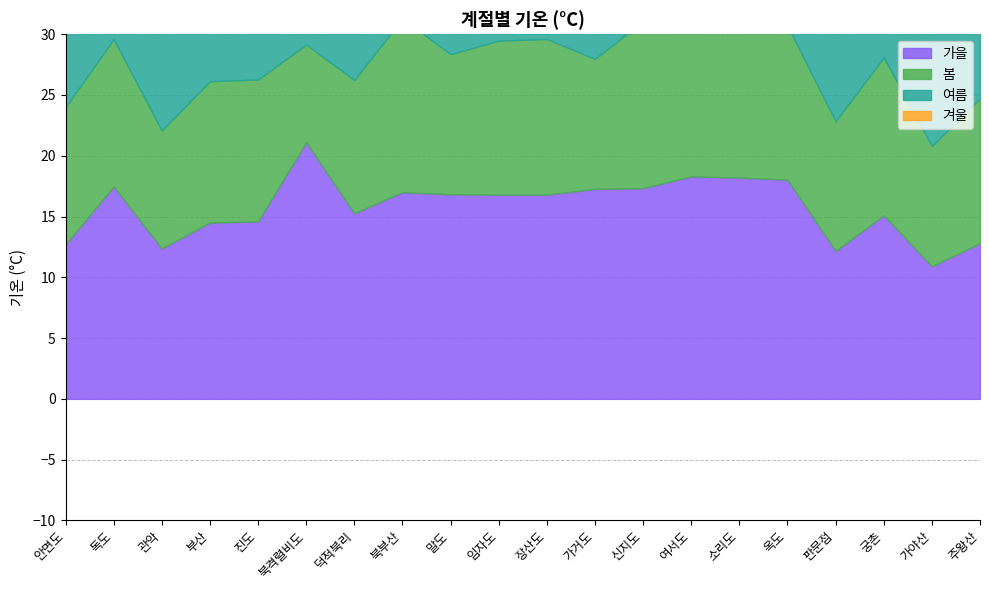

In 겨울, how many points are lower than both neighbors (excluding endpoints)?

6